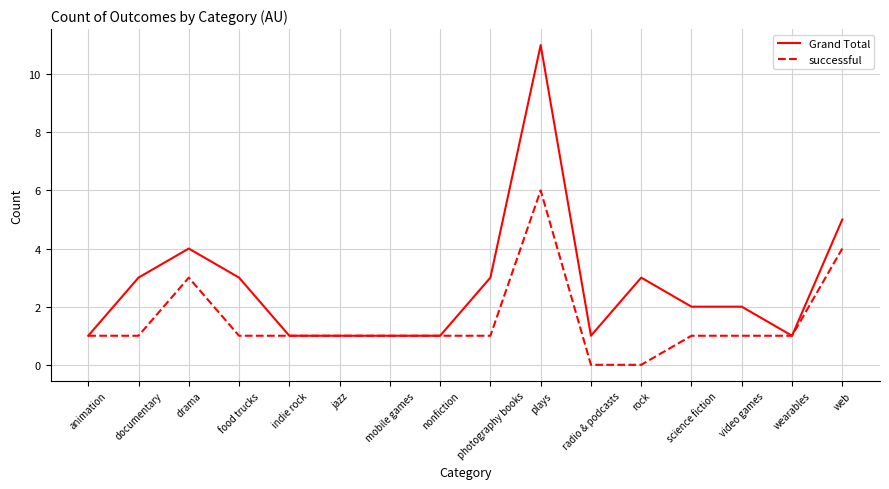

Where is the first local maximum for Grand Total?

drama